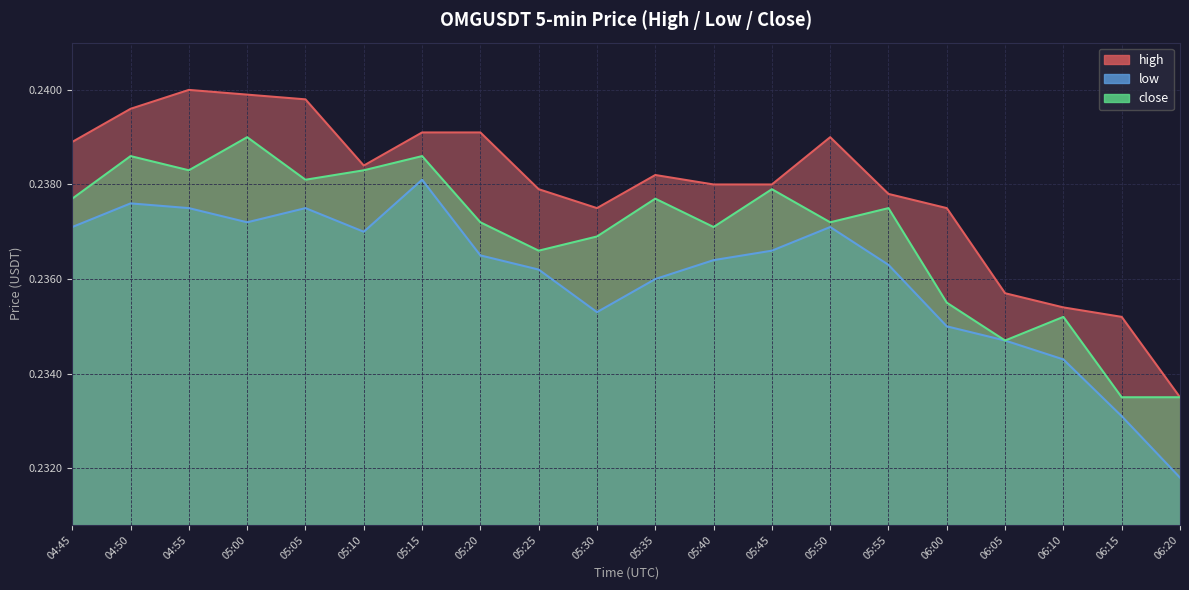

Does the chart display data point markers on the line(s)?

No